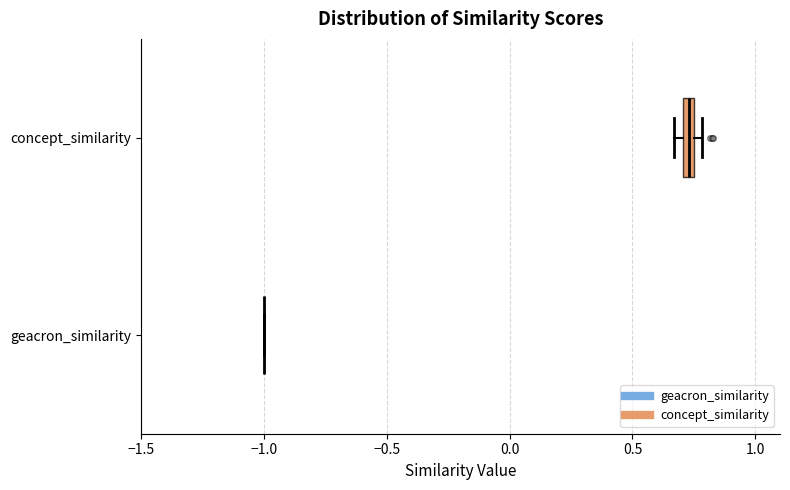

Where is the right edge of the box for concept_similarity on the x-axis? The values are not printed on the chart, so give them approximately, as read against the axis.

0.75